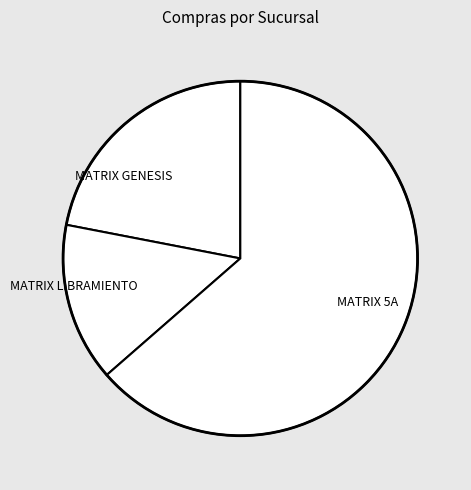

Does any single category account for the majority?

Yes